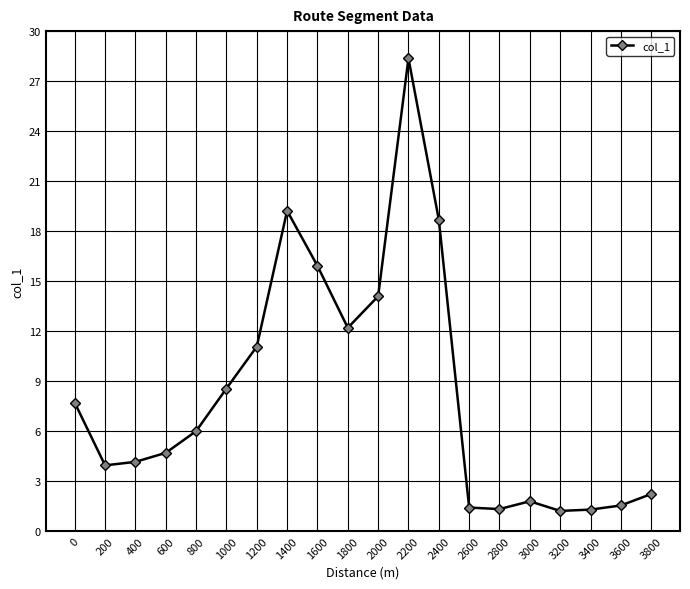

Which label corresponds to the largest value in the chart?

2200